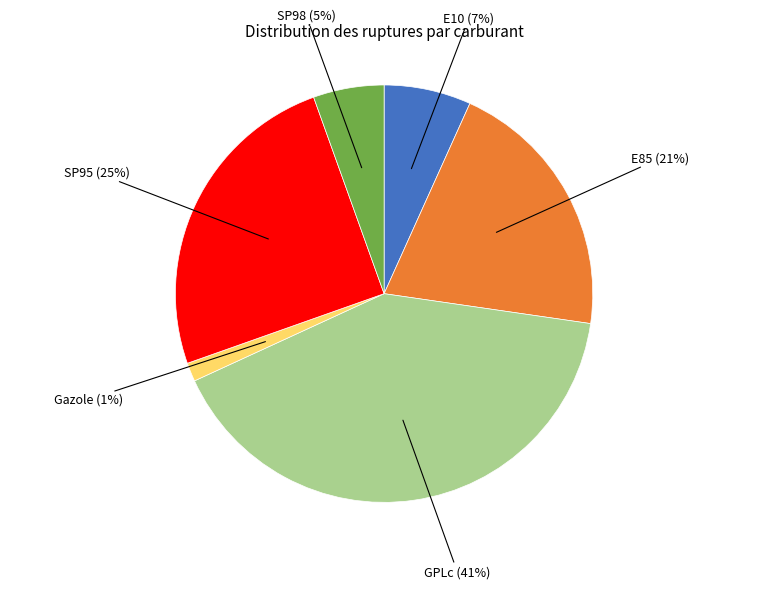

Is there any slice that represents more than half of the pie?

No